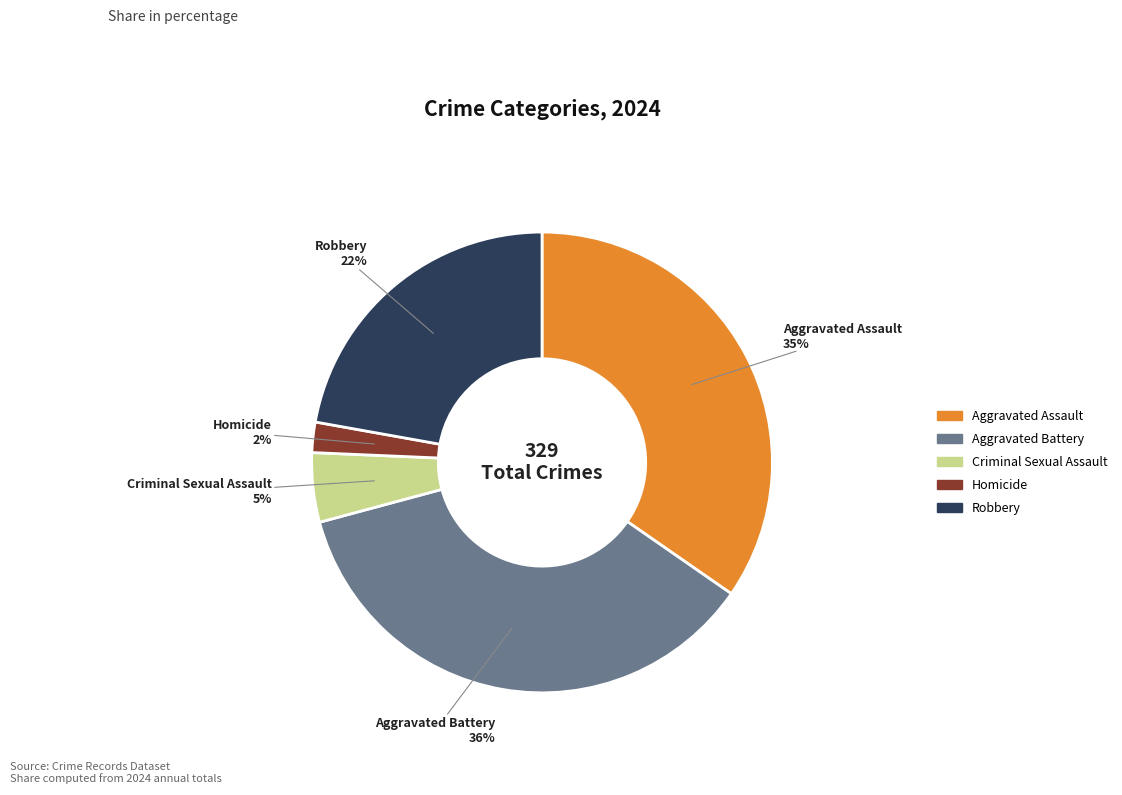

Do Aggravated Assault and Aggravated Battery together represent more than half of the pie?

Yes